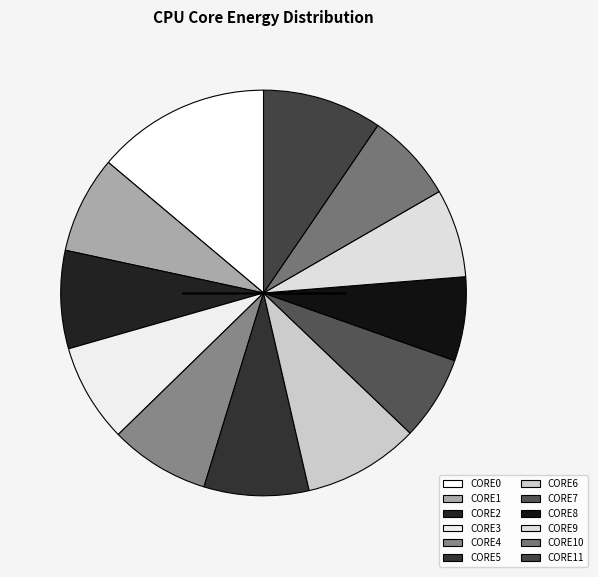

To the nearest percent, what is the average slice percentage?

8%